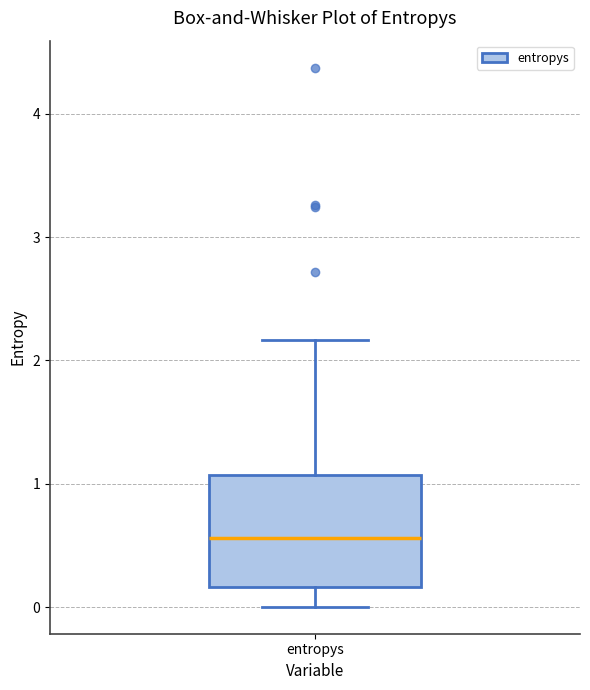

Read this box plot against the y-axis: the position of the median line, the range covered by the box, and the ends of both whiskers. The values are not printed on the chart, so give them approximately, as read against the axis.

median 0.6, box 0.2 to 1.1, whiskers 0.0 to 2.2